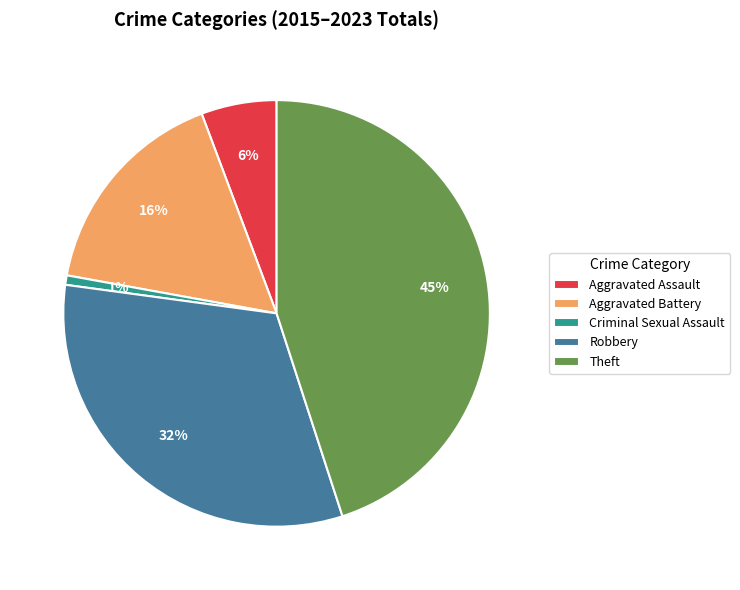

Rank the categories by value from lowest to highest.

Criminal Sexual Assault, Aggravated Assault, Aggravated Battery, Robbery, Theft